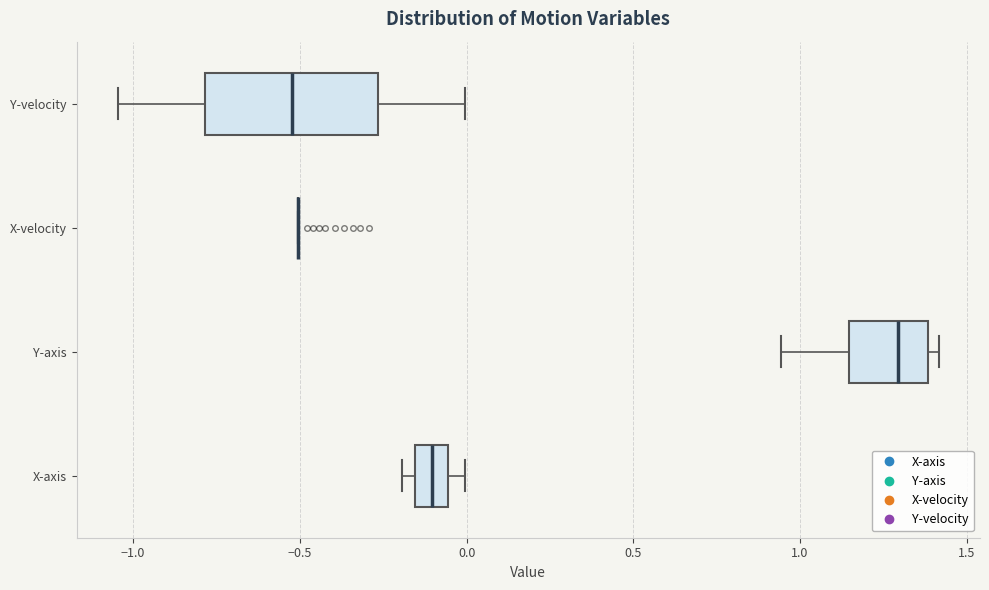

Reading bottom to top, transcribe this box plot: for each box, give where its median line is, the range the box spans, and where its two whiskers end, as read against the x-axis. The values are not printed on the chart, so give them approximately, as read against the axis.

X-axis: median -0.10, box -0.15 to -0.05, whiskers -0.20 to 0.00
Y-axis: median 1.30, box 1.15 to 1.40, whiskers 0.95 to 1.40 (just right of the box's right edge)
X-velocity: box collapsed to a line at -0.50, whiskers -0.50 to -0.50
Y-velocity: median -0.50, box -0.80 to -0.25, whiskers -1.05 to 0.00